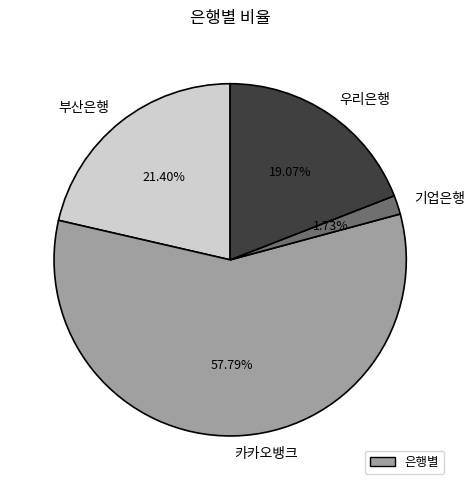

Which category has the smallest portion of the pie?

기업은행